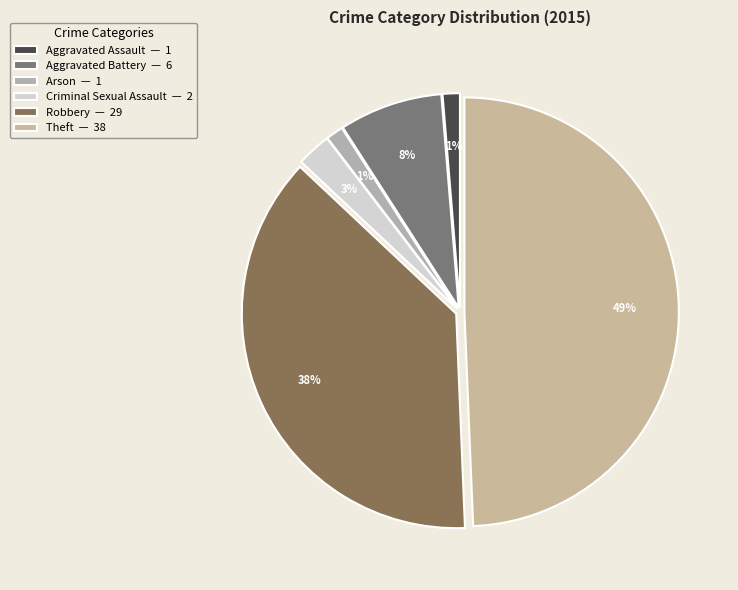

How many segments does this pie chart have?

6